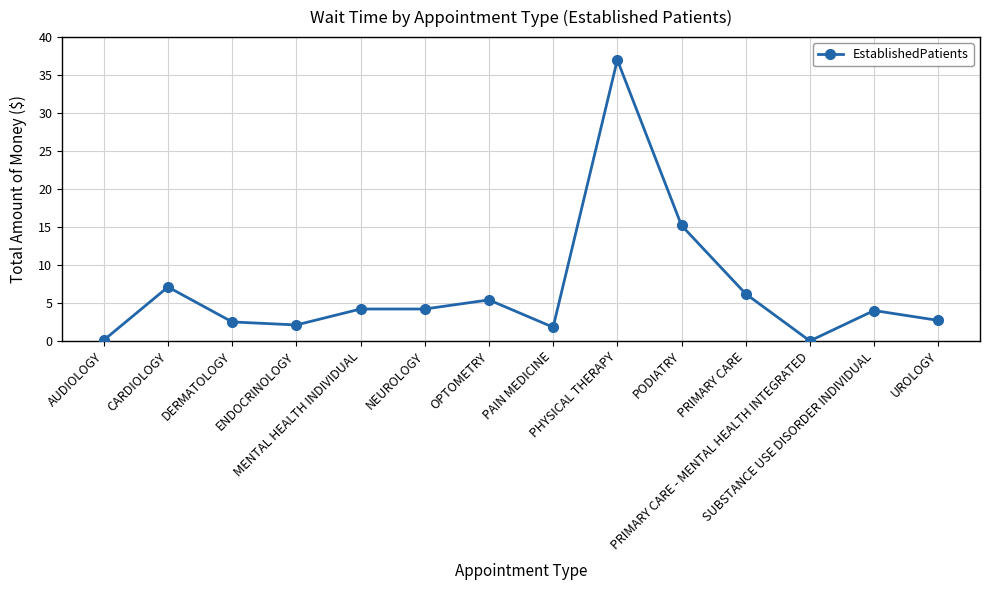

True or false: there are more than 1 points higher than both neighbors.

True